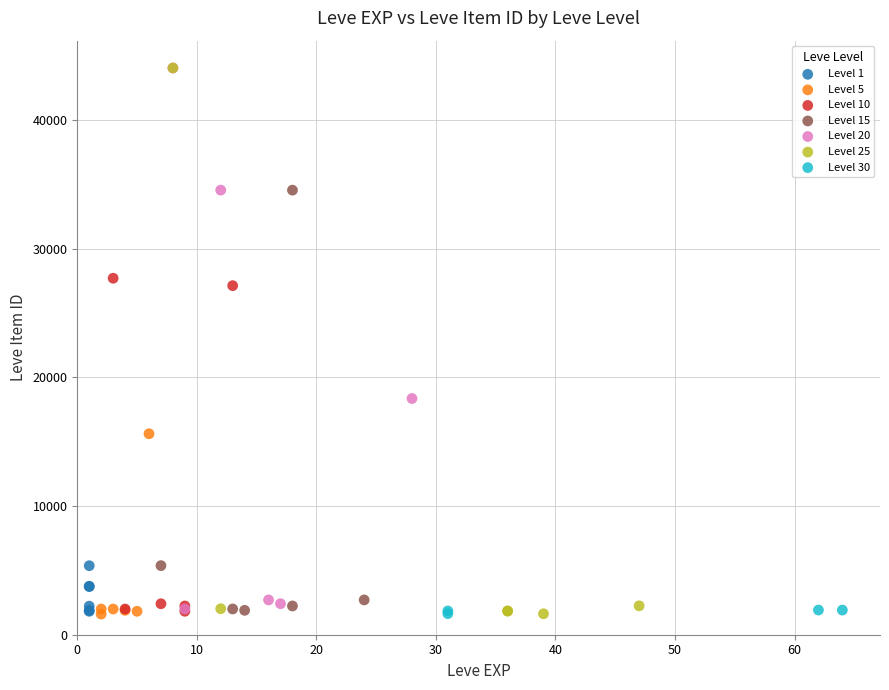

What are all the series names shown in the legend?

Level 1, Level 5, Level 10, Level 15, Level 20, Level 25, Level 30